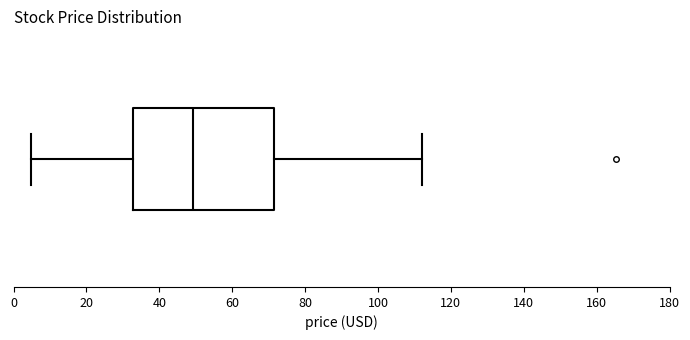

Read this box plot against the x-axis: the position of the median line, the range covered by the box, and the ends of both whiskers. The values are not printed on the chart, so give them approximately, as read against the axis.

median 50, box 32 to 72, whiskers 4 to 112